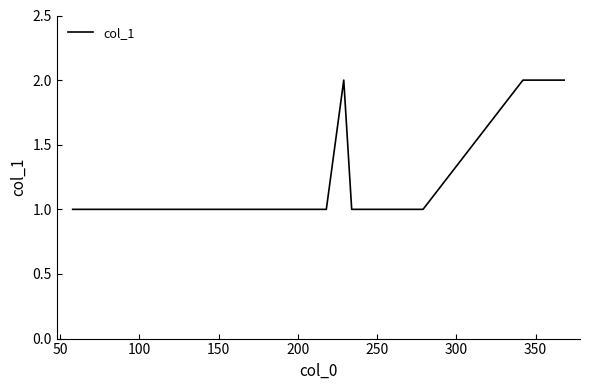

Does the chart have visible grid lines?

No